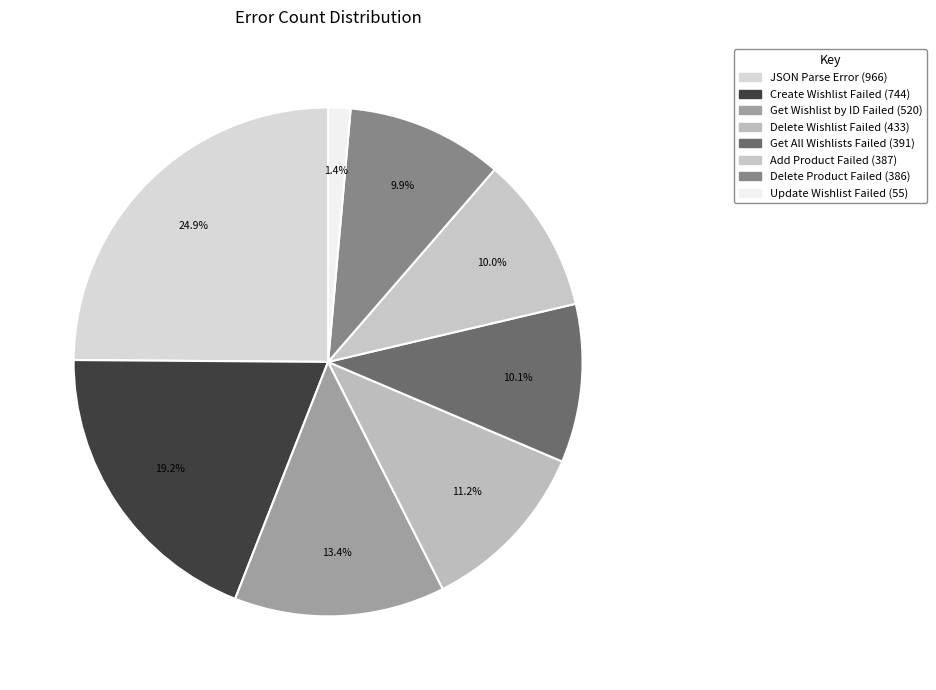

How many slices are in this pie chart?

8